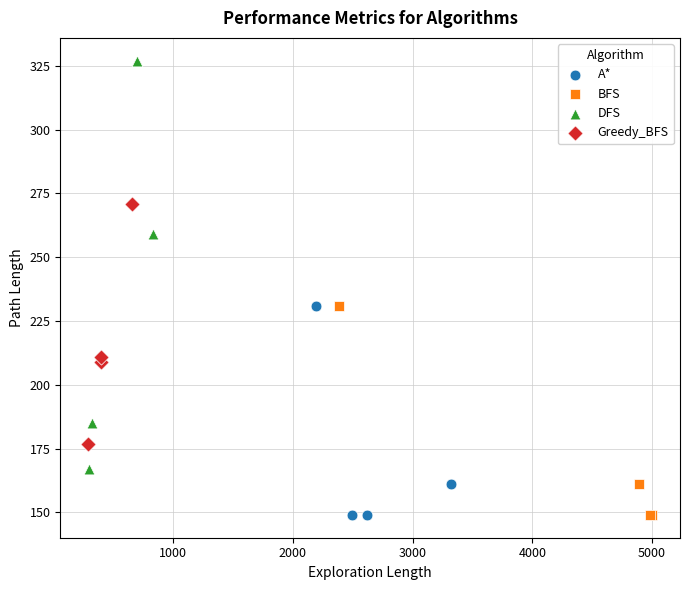

Which series reaches the maximum Y coordinate?

DFS